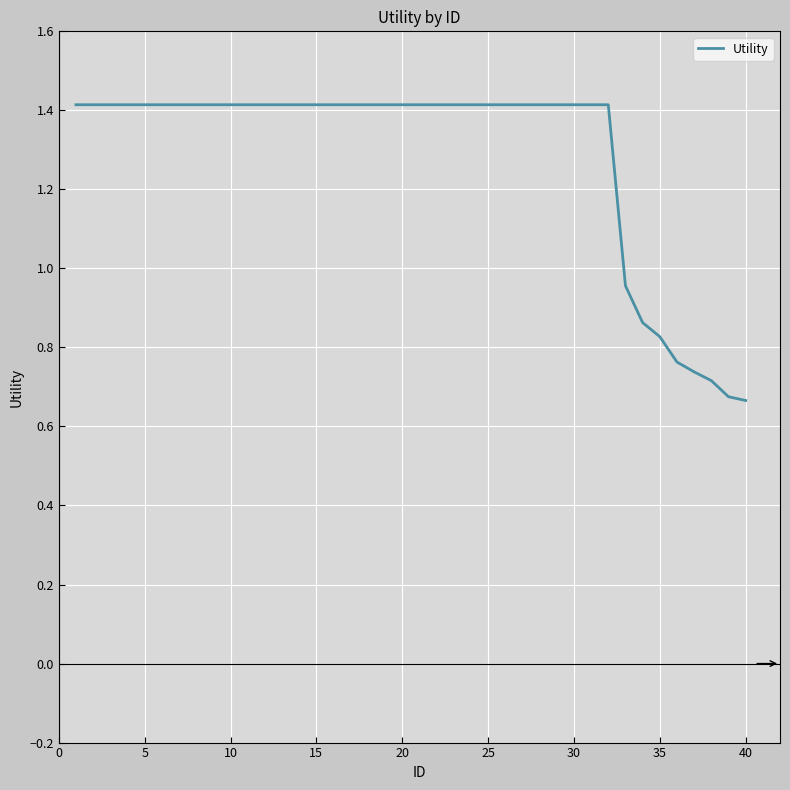

What is the maximum value shown in the chart?

1.4